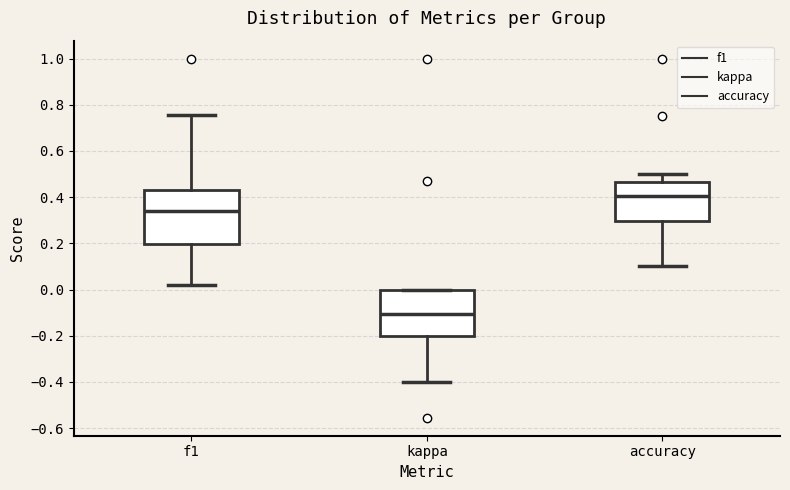

Reading left to right, read every box against the y-axis: the position of its median line, the range the box covers, and the ends of its whiskers. The values are not printed on the chart, so give them approximately, as read against the axis.

f1: median 0.34, box 0.20 to 0.44, whiskers 0.02 to 0.76
kappa: median -0.10, box -0.20 to 0.00, whiskers -0.40 to 0.00
accuracy: median 0.40, box 0.30 to 0.46, whiskers 0.10 to 0.50